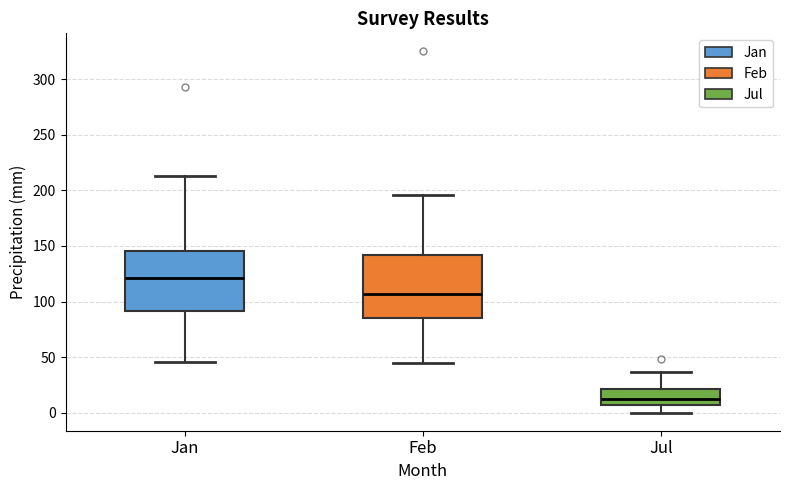

Where does the median line of the box for Feb sit on the y-axis? The values are not printed on the chart, so give them approximately, as read against the axis.

105